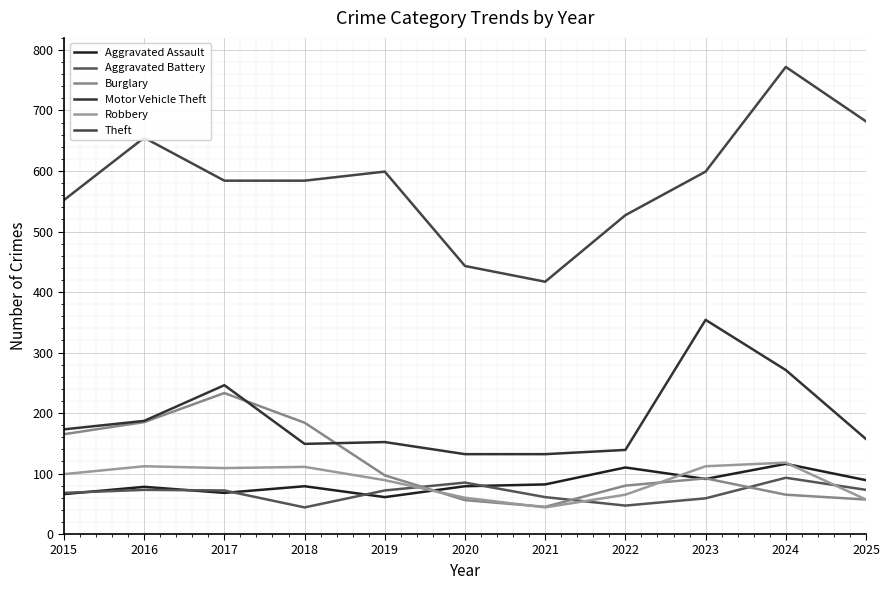

True or false: Theft and Aggravated Battery intersect in this chart.

False